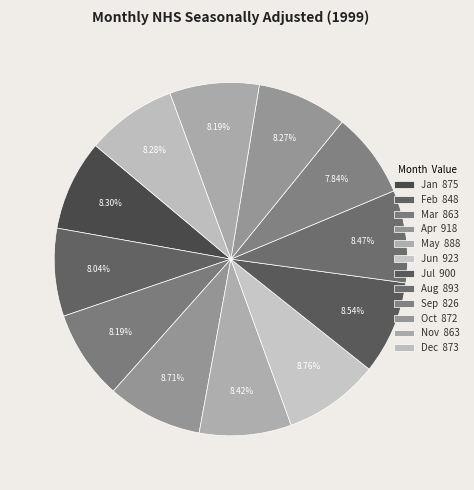

To the nearest percent, what percentage of the pie is Feb?

8%